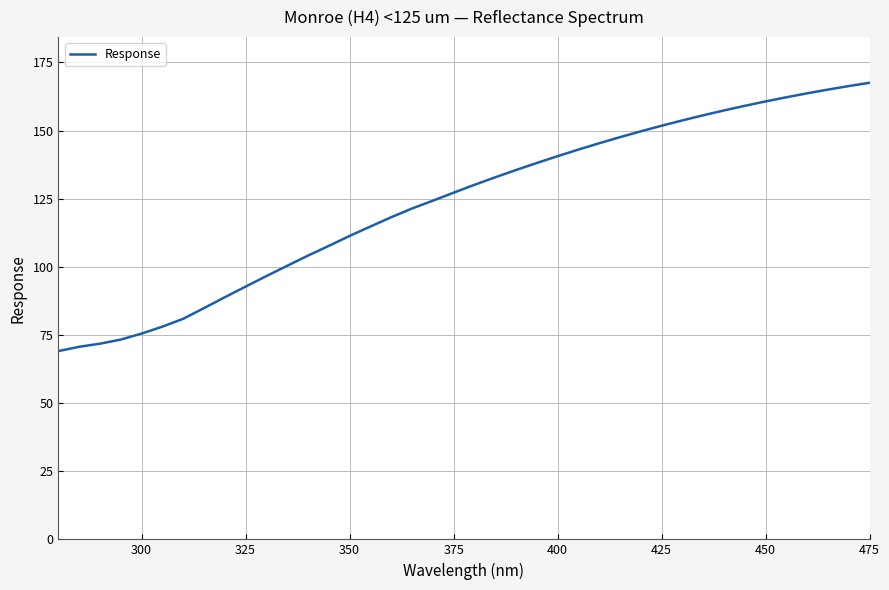

What is the maximum value shown in the chart?

167.5